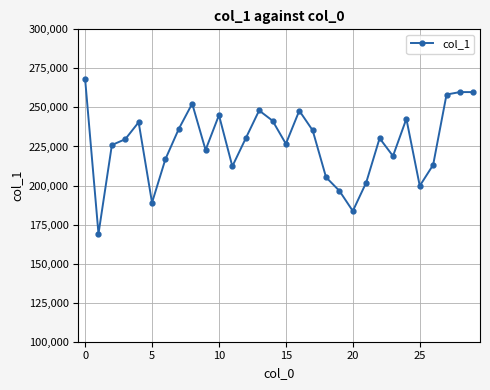

What is the difference between the second highest and minimum values?

90701